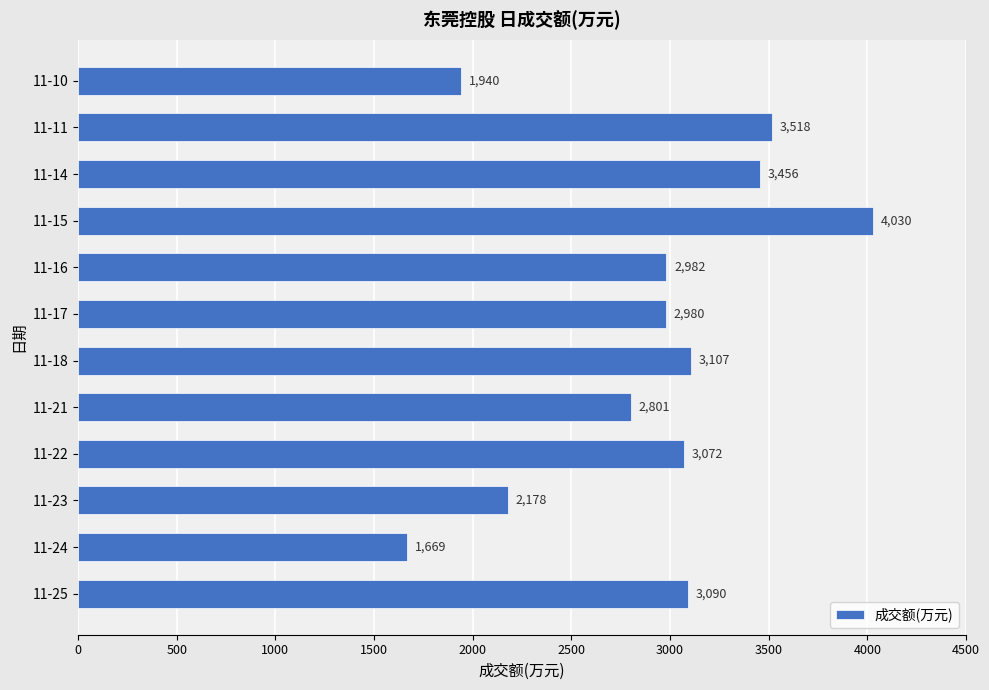

What is the smallest value displayed?

1669